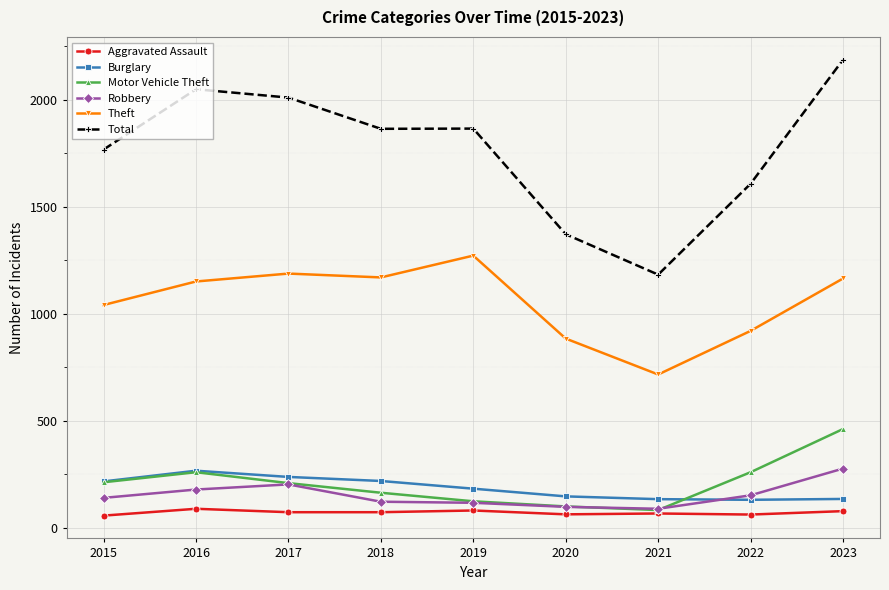

Which category has the highest value in the Theft series?

2019